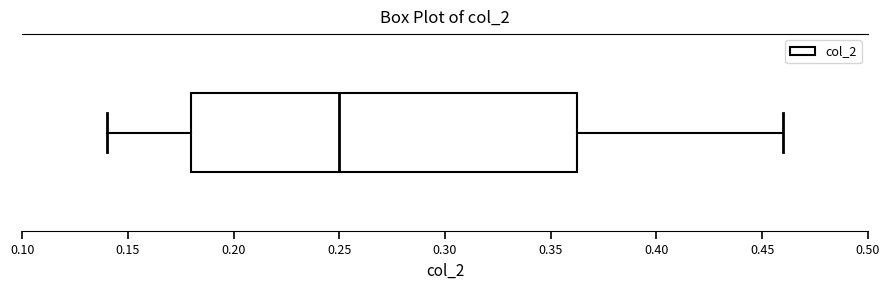

Read this box plot against the x-axis: the position of the median line, the range covered by the box, and the ends of both whiskers. The values are not printed on the chart, so give them approximately, as read against the axis.

median 0.250, box 0.180 to 0.365, whiskers 0.140 to 0.460